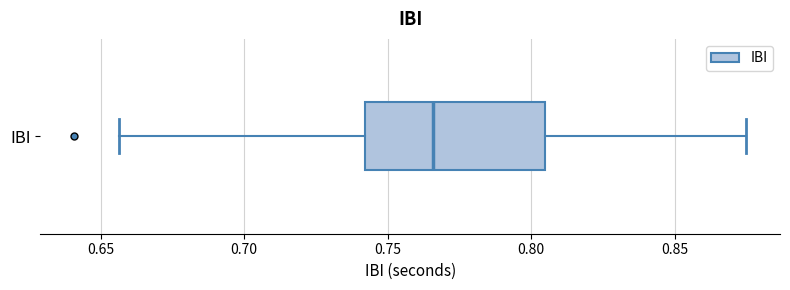

Read this box plot against the x-axis: the position of the median line, the range covered by the box, and the ends of both whiskers. The values are not printed on the chart, so give them approximately, as read against the axis.

median 0.765, box 0.740 to 0.805, whiskers 0.655 to 0.875